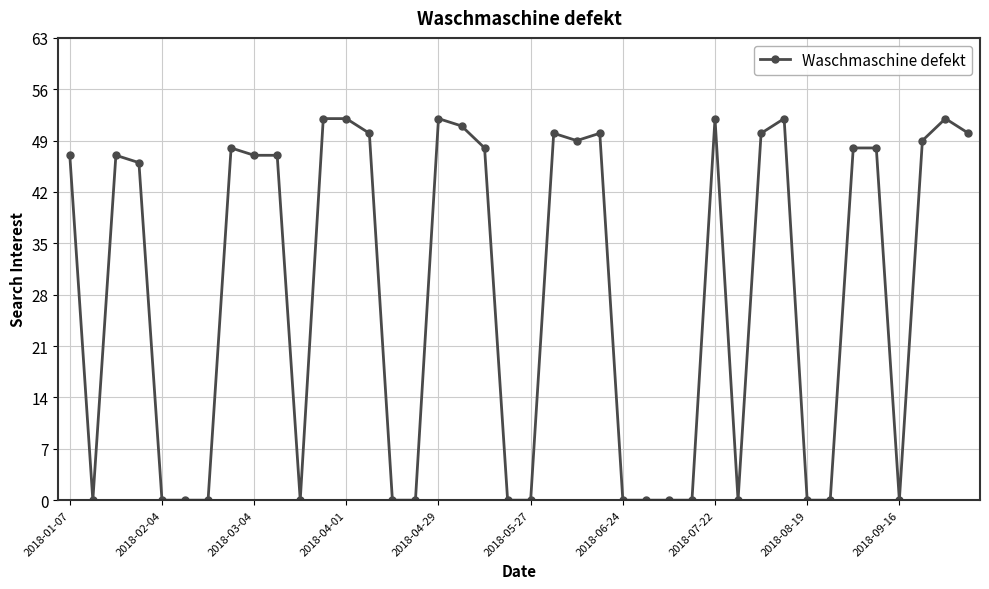

True or false: the data has more than 2 interior local peaks.

True